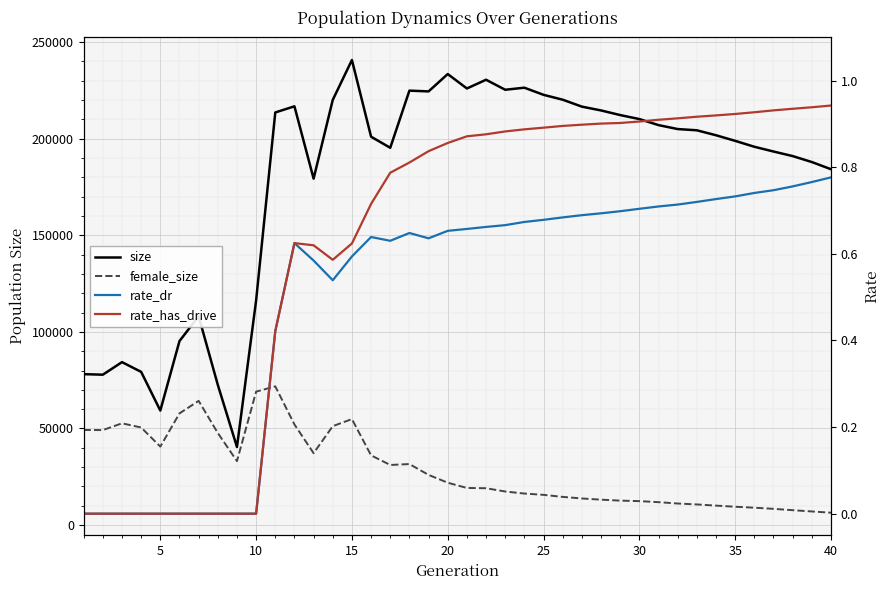

Read the female_size value at 35.

9512.0